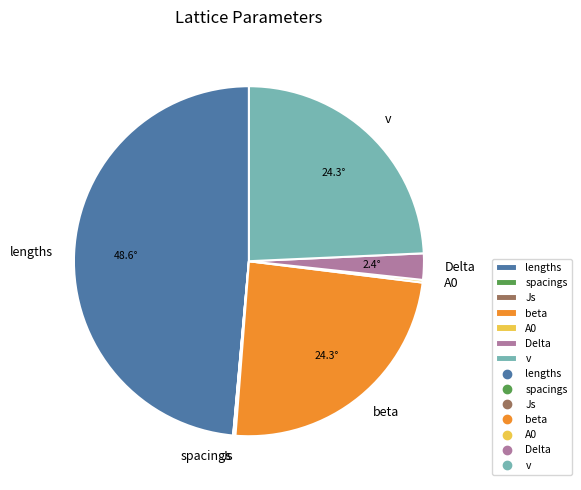

Which category has the biggest portion of the pie?

lengths